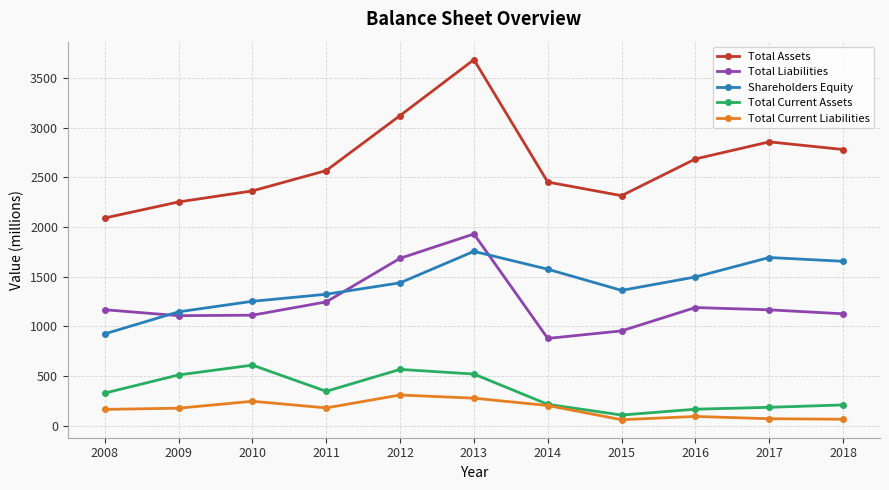

True or false: Total Current Liabilities has a value of 308 at 2012.

True